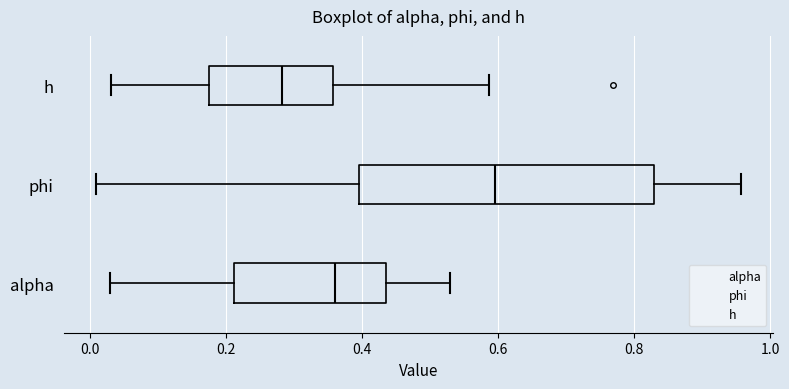

Reading bottom to top, read every box against the x-axis: the position of its median line, the range the box covers, and the ends of its whiskers. The values are not printed on the chart, so give them approximately, as read against the axis.

alpha: median 0.36, box 0.22 to 0.44, whiskers 0.02 to 0.52
phi: median 0.60, box 0.40 to 0.82, whiskers 0.00 to 0.96
h: median 0.28, box 0.18 to 0.36, whiskers 0.04 to 0.58